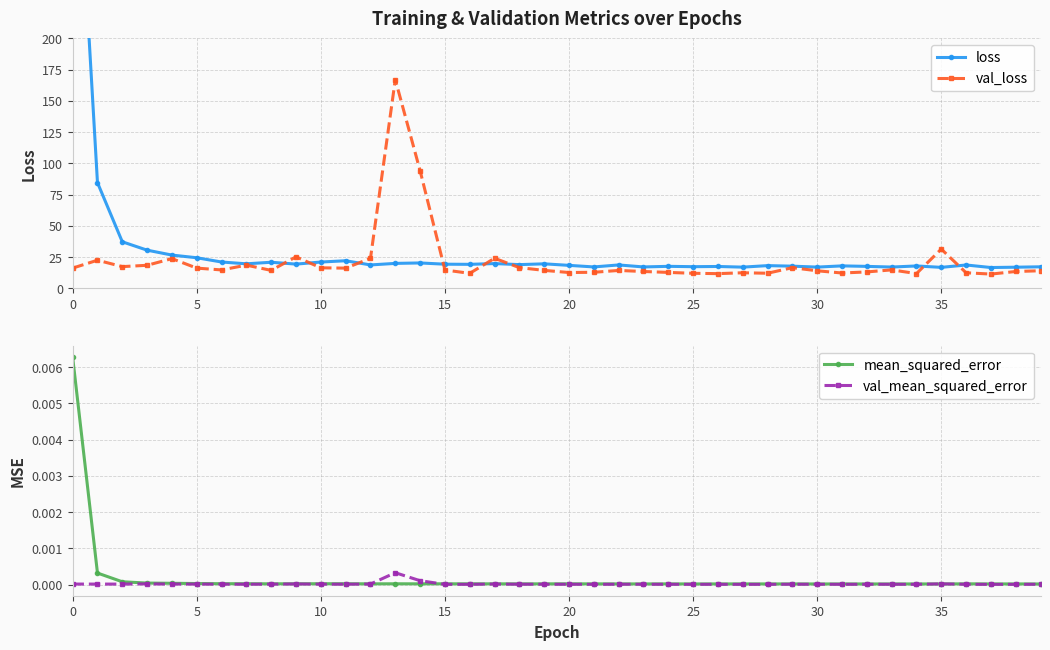

True or false: mean_squared_error has more than 2 points higher than both neighbors.

True